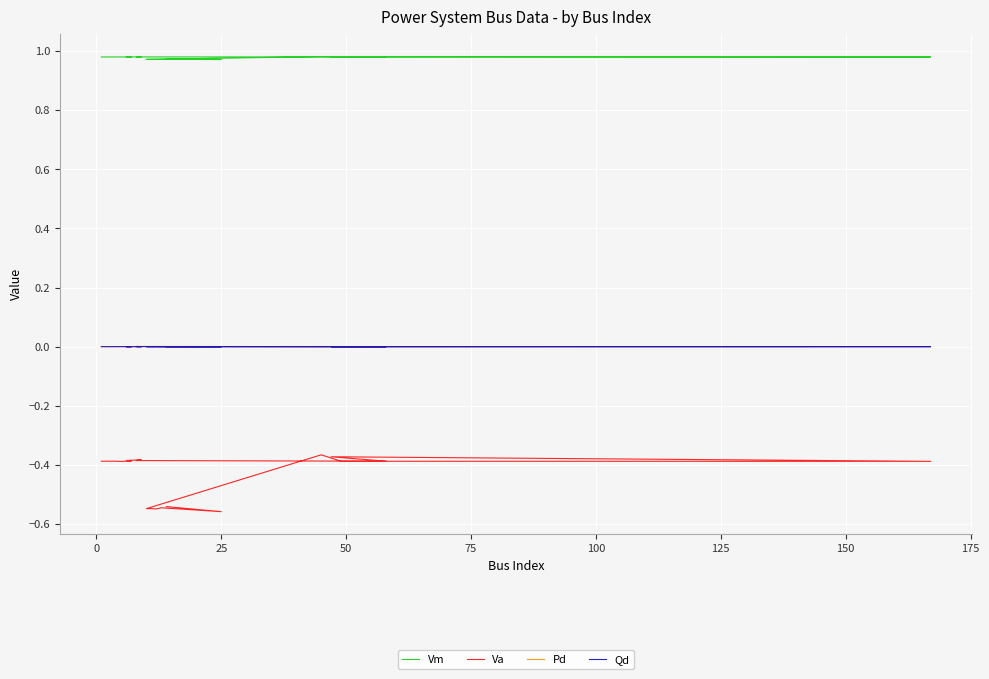

Which series has the widest spread of values?

Va